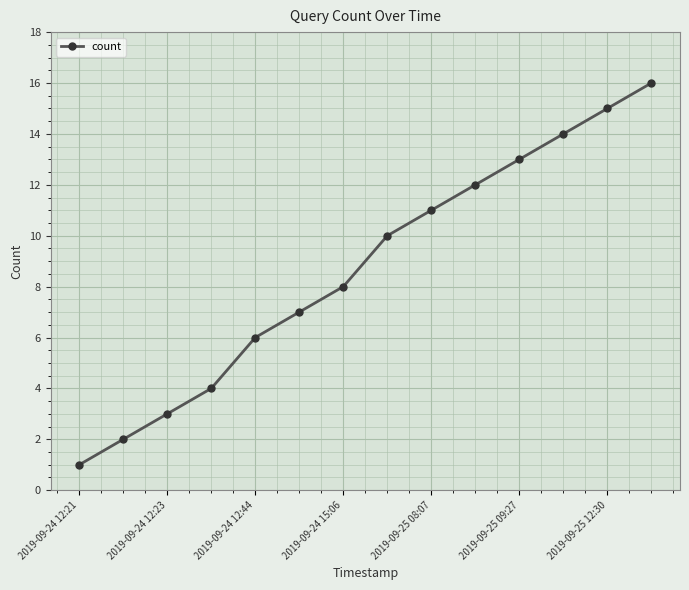

What is the difference between the maximum and second lowest values?

14